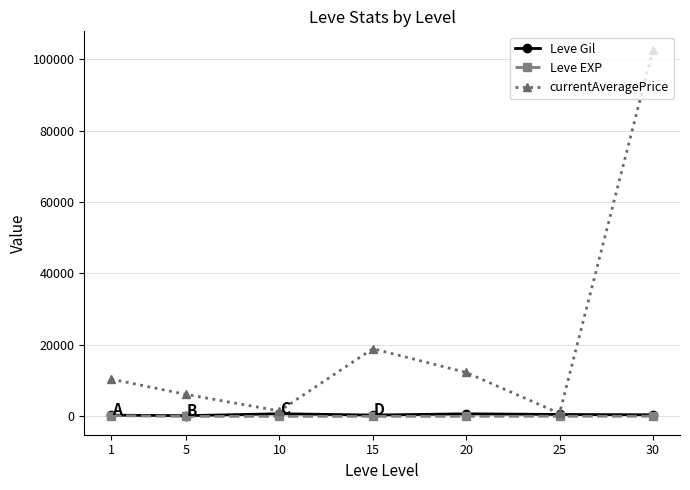

Is this an area chart (filled region under the line)?

No